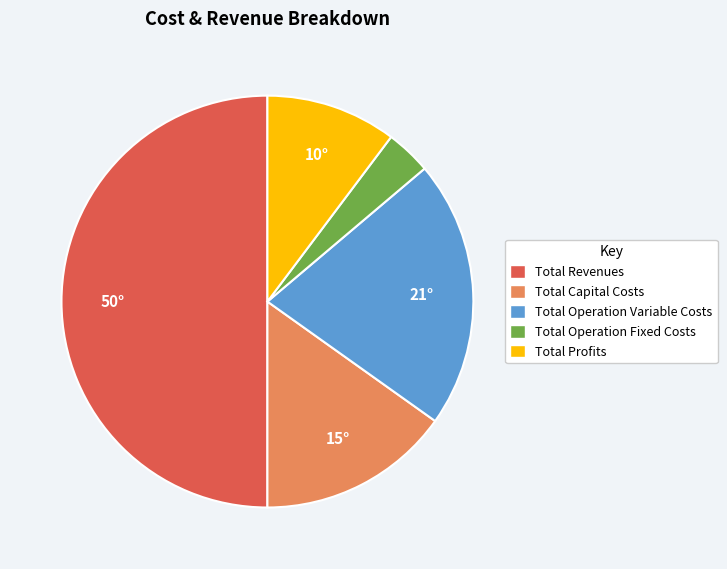

Between Total Profits and Total Capital Costs, which is larger?

Total Capital Costs